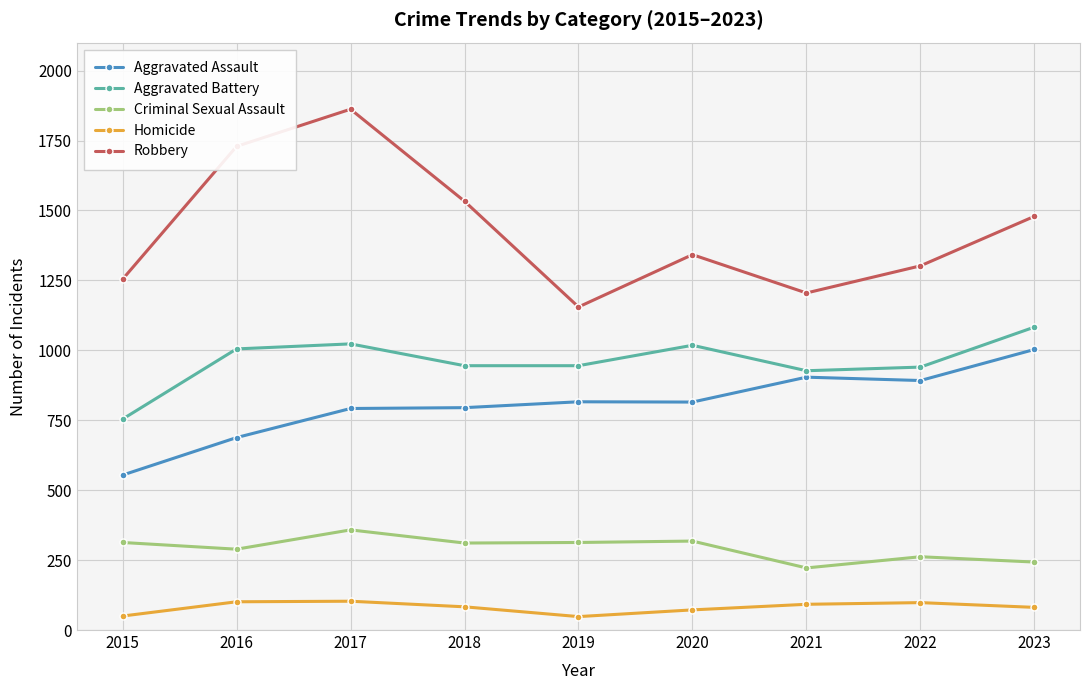

The Homicide series shows 48 at 2019. True or false?

True